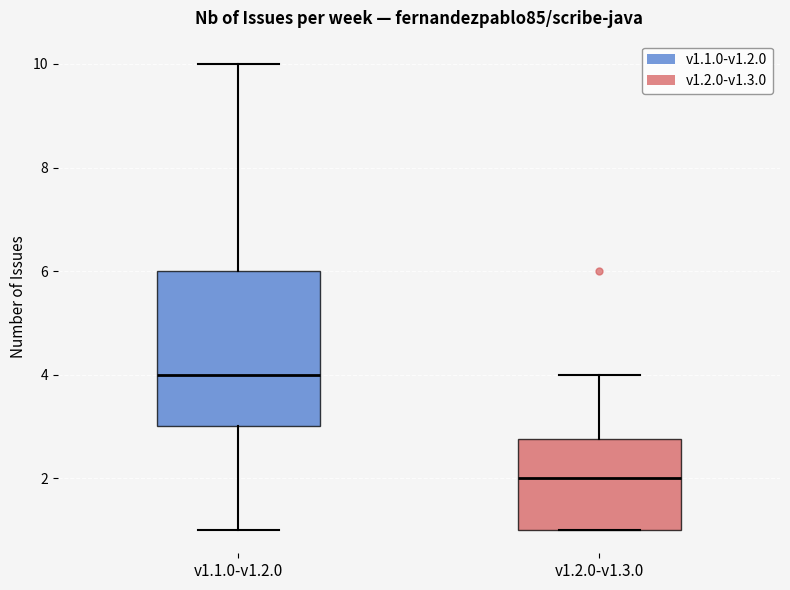

Which box's median line is the highest?

v1.1.0-v1.2.0